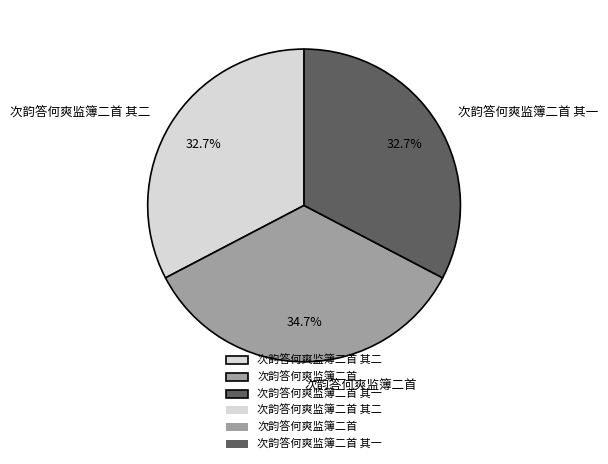

Which category has the biggest portion of the pie?

次韵答何爽监簿二首